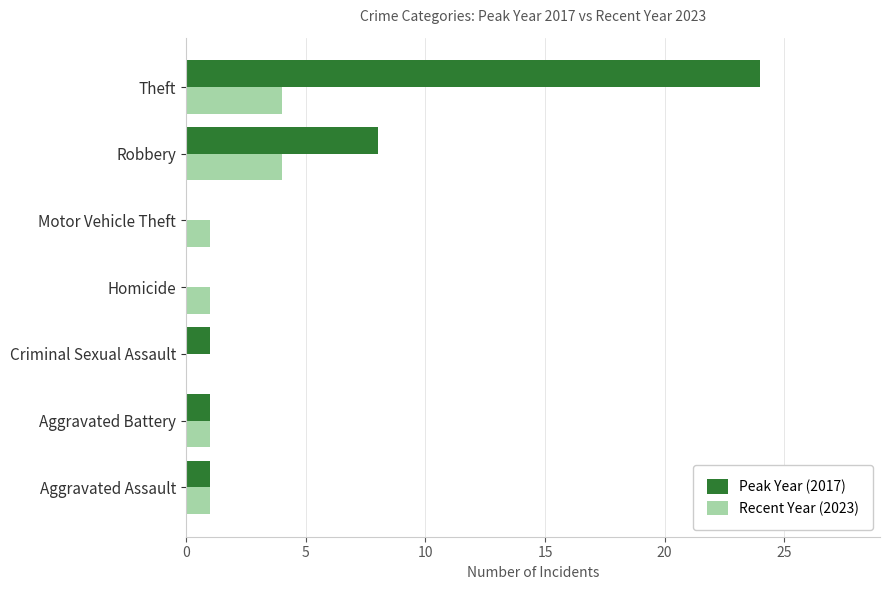

True or false: Peak Year (2017) has a value of 1 at Aggravated Battery.

True